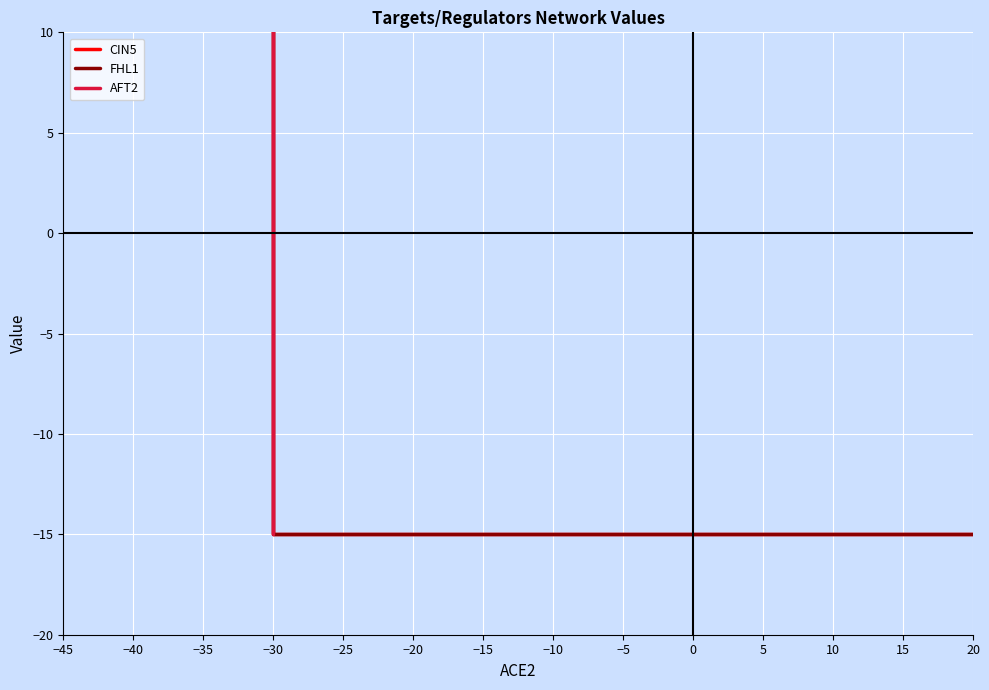

How many times do FHL1 and AFT2 cross each other?

1